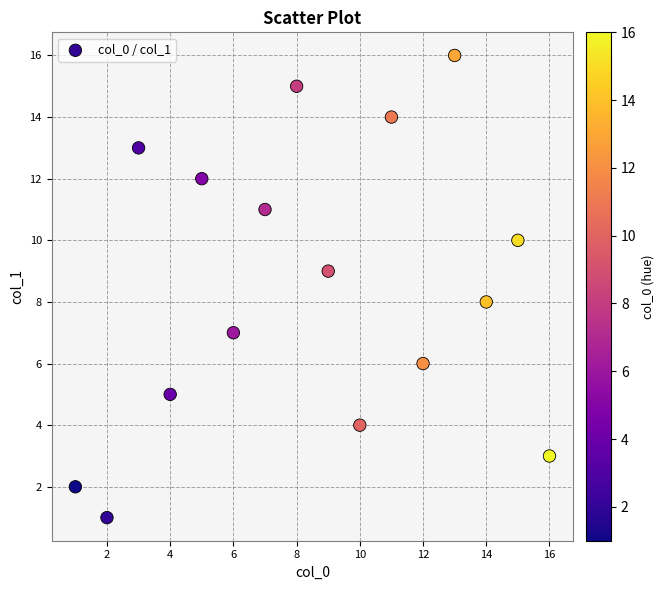

What is the range of Y values (max minus min)?

15